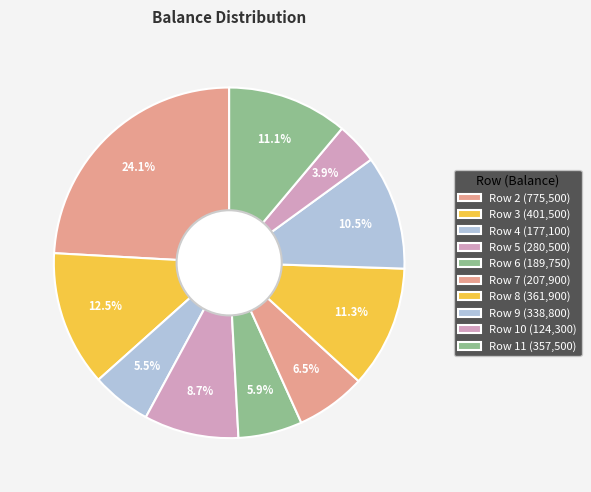

The Row 4 slice represents 6% of the pie. True or false?

True